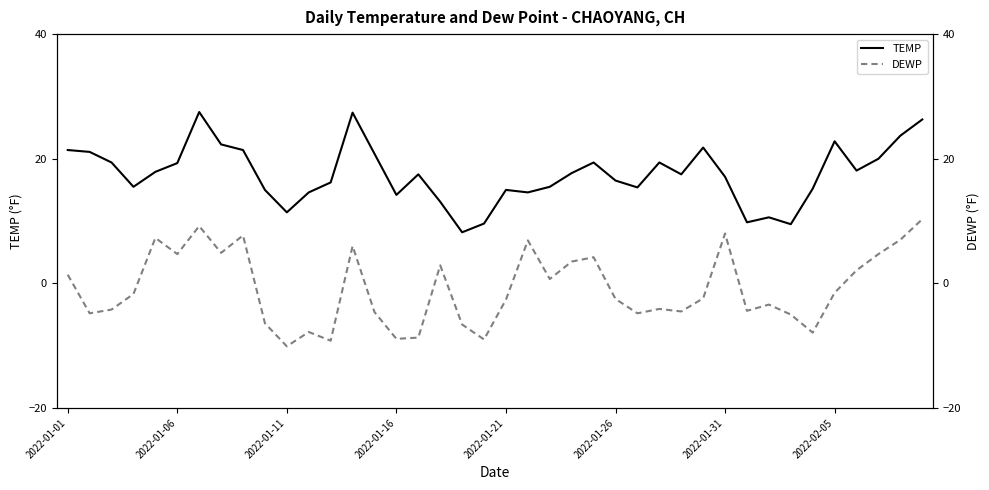

At how many categories does at least one series exceed 8?

40